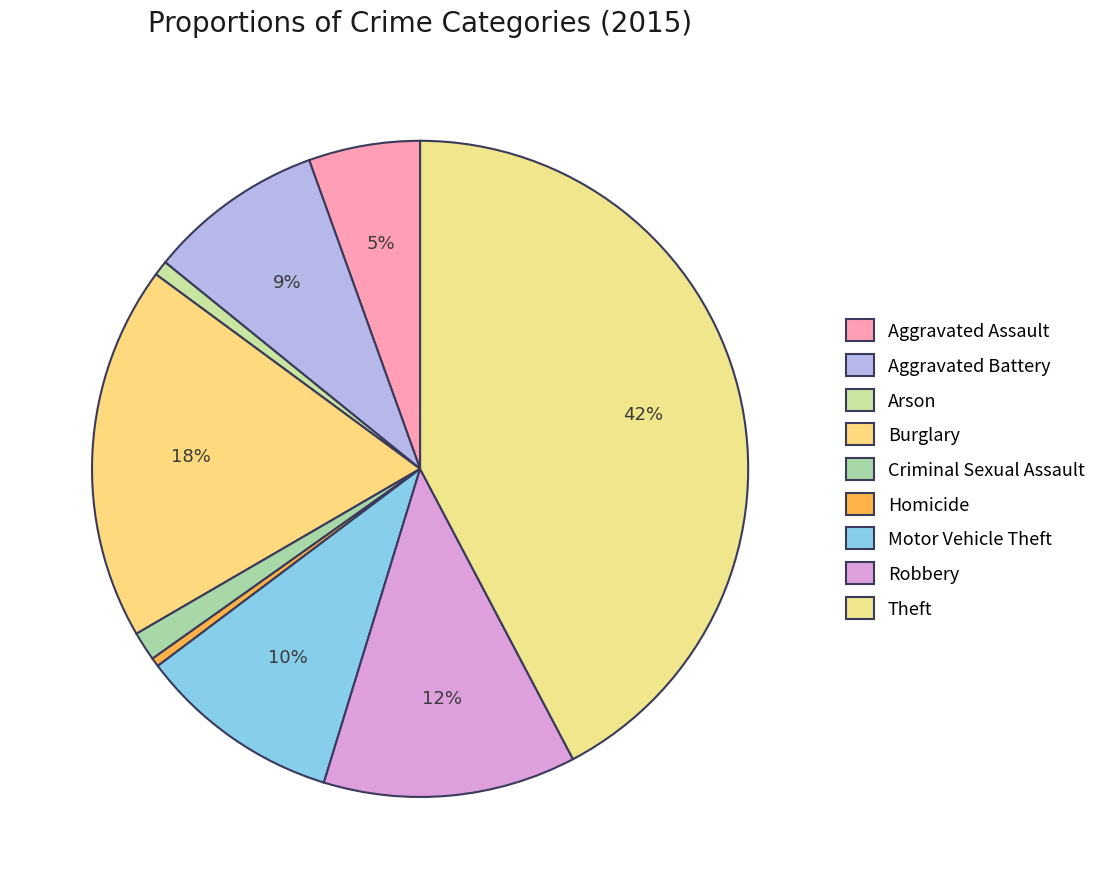

Do Criminal Sexual Assault and Aggravated Battery together represent more than half of the pie?

No